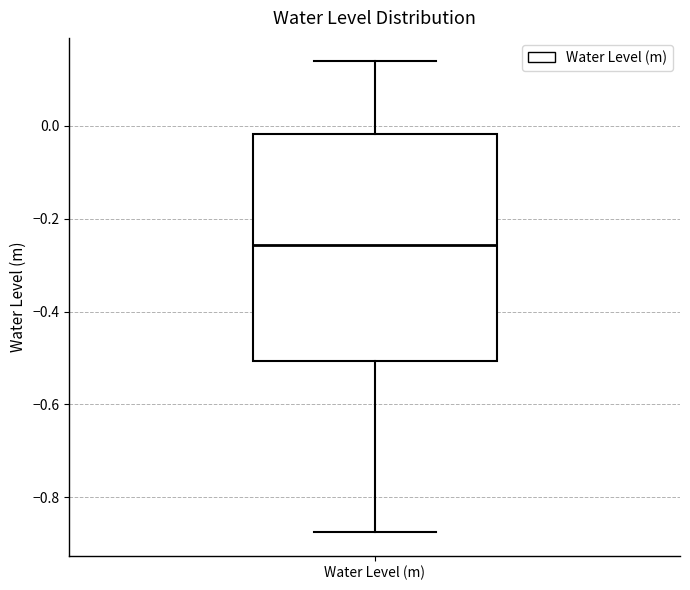

Where does the upper whisker of the box for Water Level (m) end on the y-axis? The values are not printed on the chart, so give them approximately, as read against the axis.

0.14